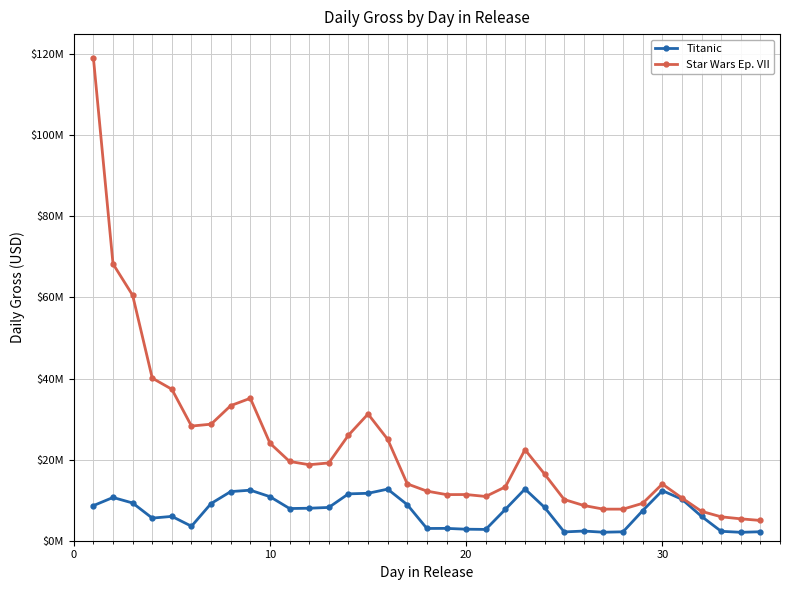

Is this an area chart (filled region under the line)?

No